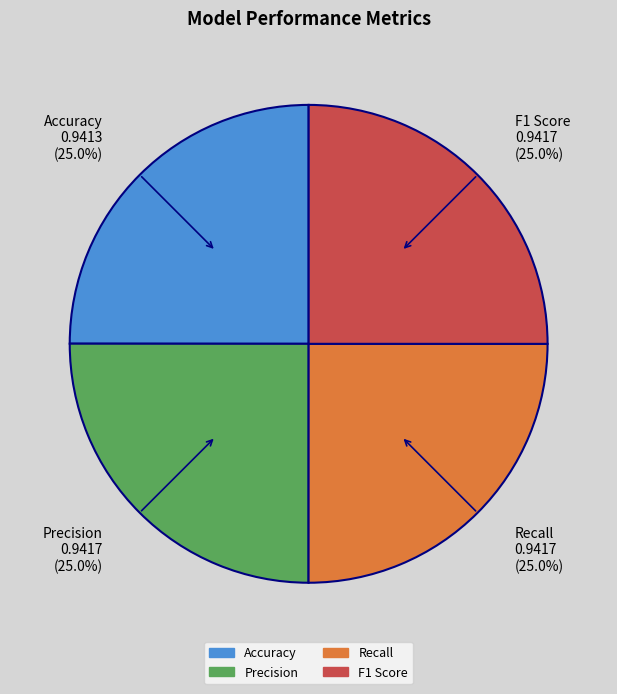

What portion of the pie excludes Precision 0.9417 (25.0%)?

75.0%